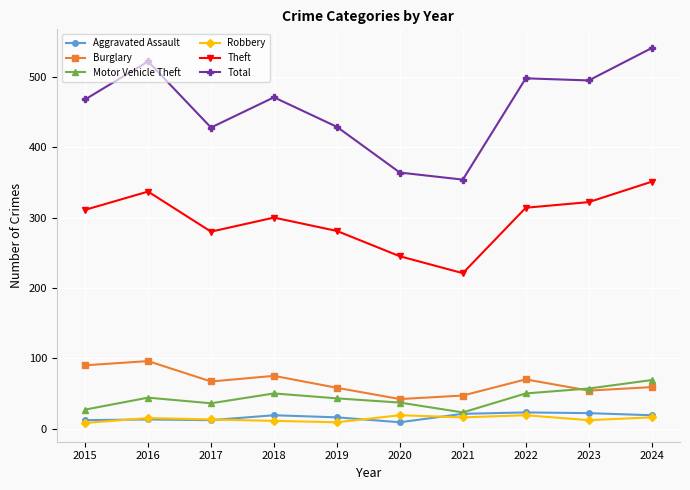

Is the value of Aggravated Assault at 2022 greater than the value of Motor Vehicle Theft at 2023?

No